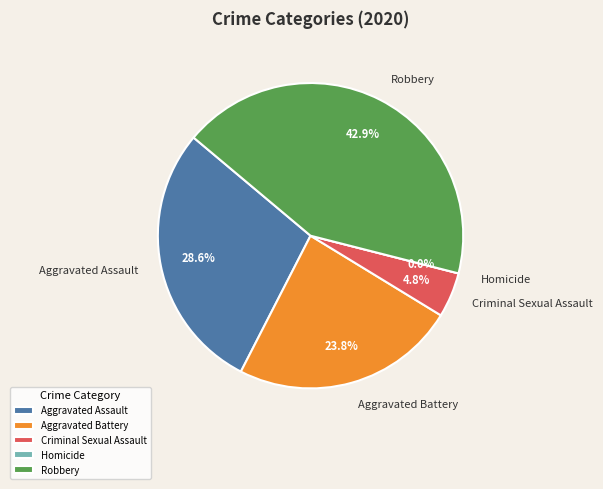

To the nearest percent, what portion does Criminal Sexual Assault represent?

5%